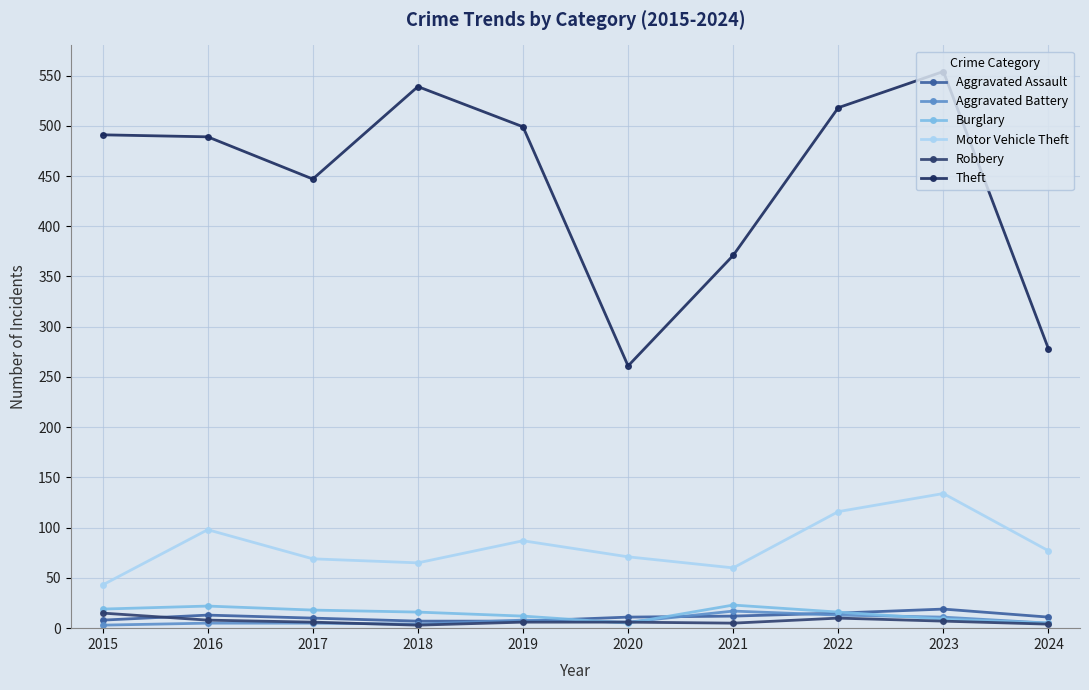

List the labels in order of Aggravated Battery value, largest first.

2021, 2022, 2023, 2019, 2020, 2016, 2017, 2024, 2018, 2015